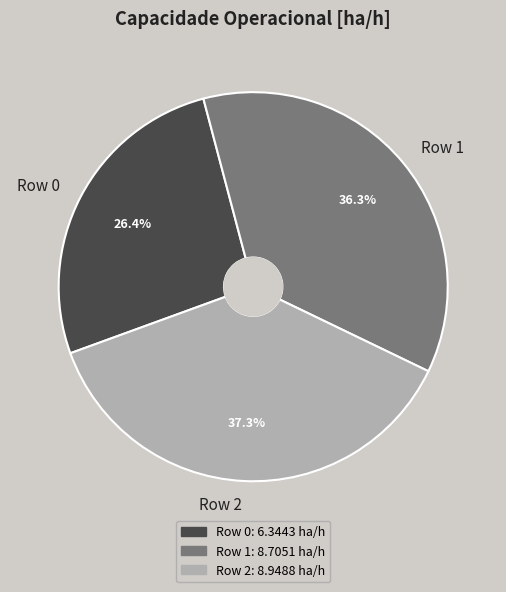

Approximately how many times larger is the value at Row 0 compared to Row 2?

0.7